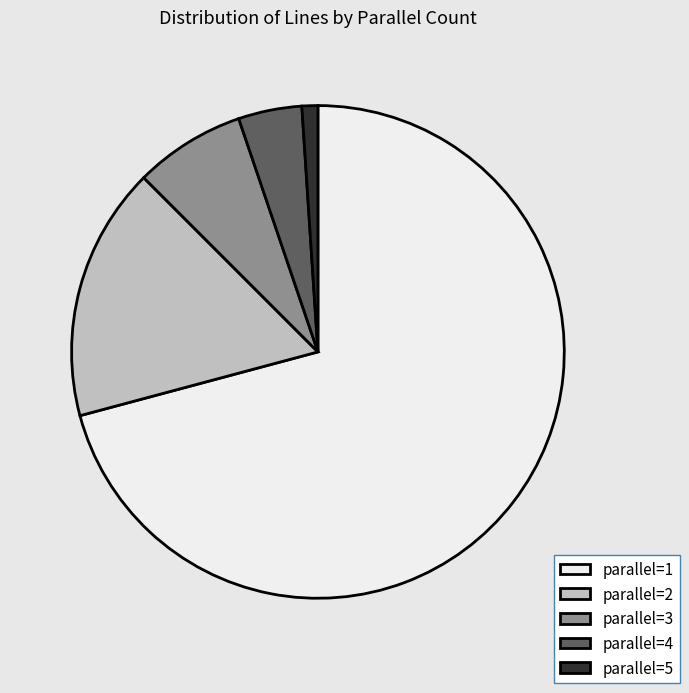

Count the number of slices in the pie.

5